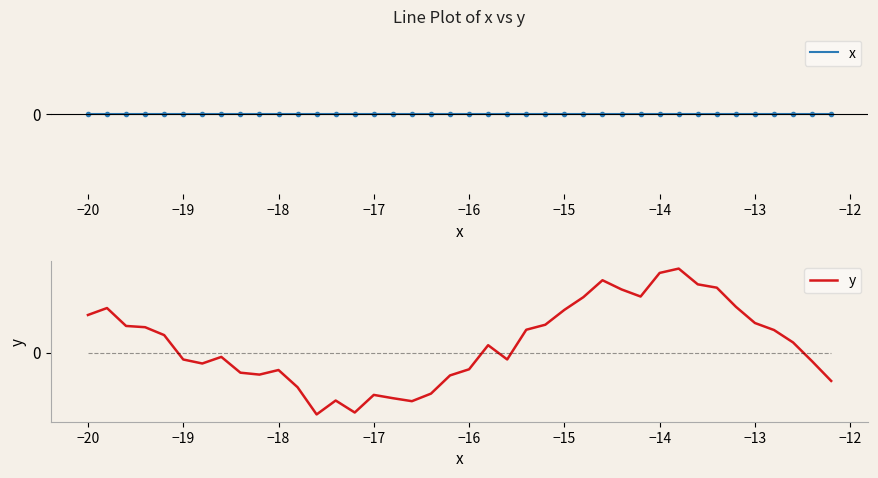

True or false: y and x cross at least once.

True